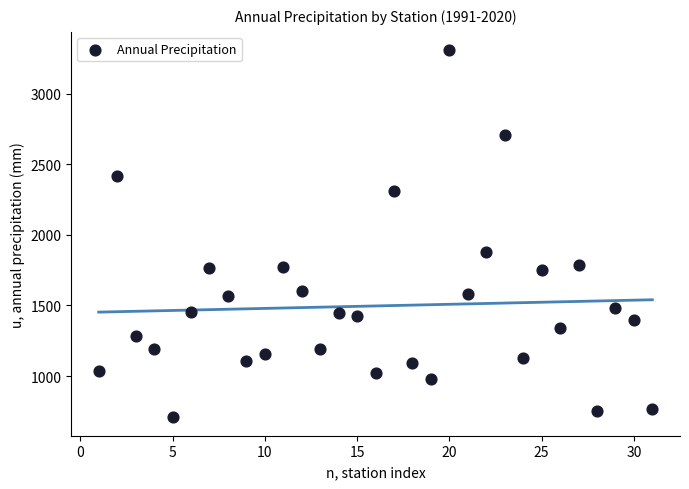

What is the range of Y values (max minus min)?

2601.1